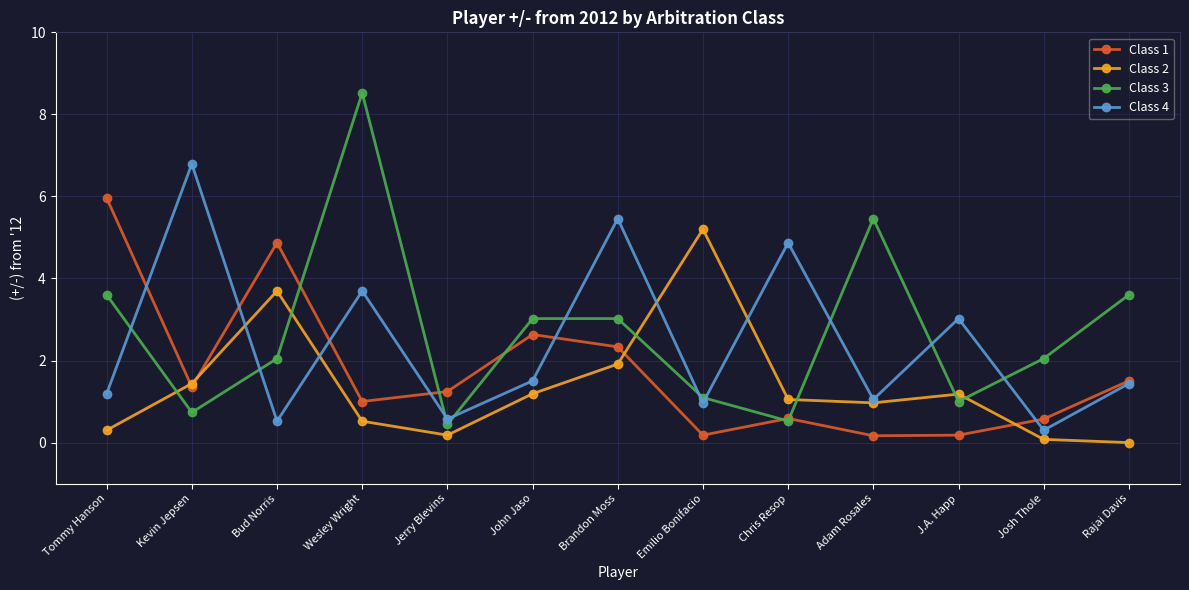

True or false: Class 4 has more than 0 points higher than both neighbors.

True